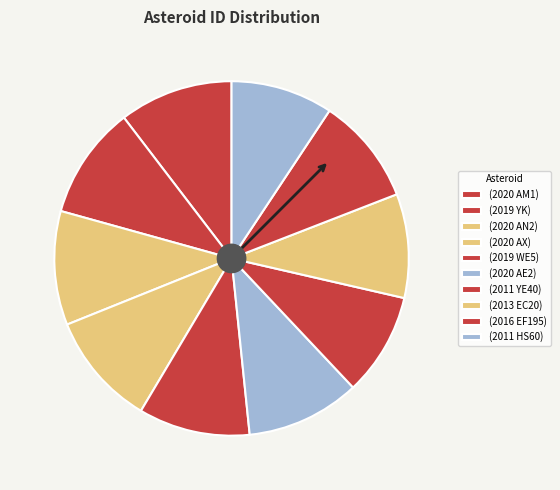

Which category has the smallest portion of the pie?

(2011 HS60)